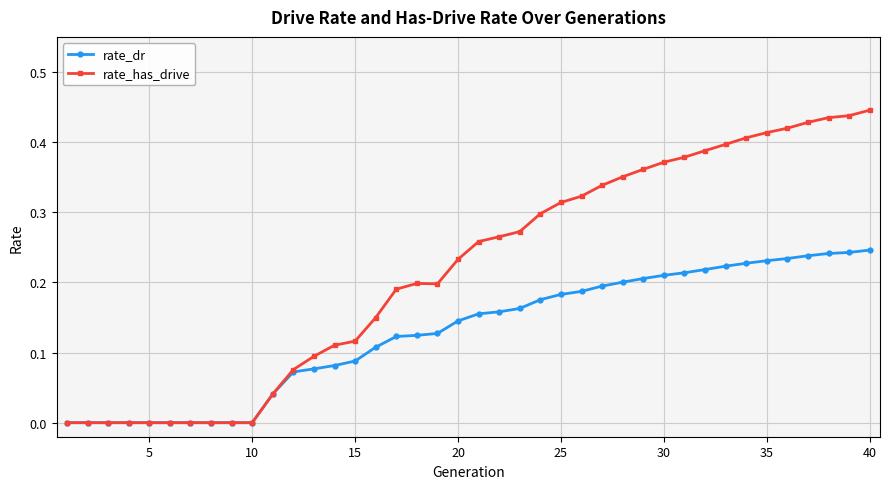

Rank the series by their maximum value, from highest to lowest.

rate_has_drive, rate_dr